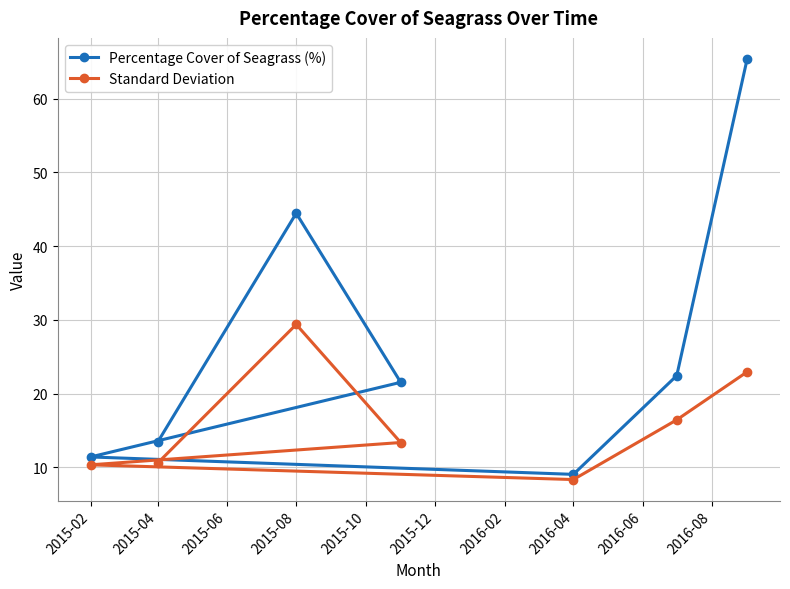

What is the difference between the second highest and minimum values in the Standard Deviation series?

14.6